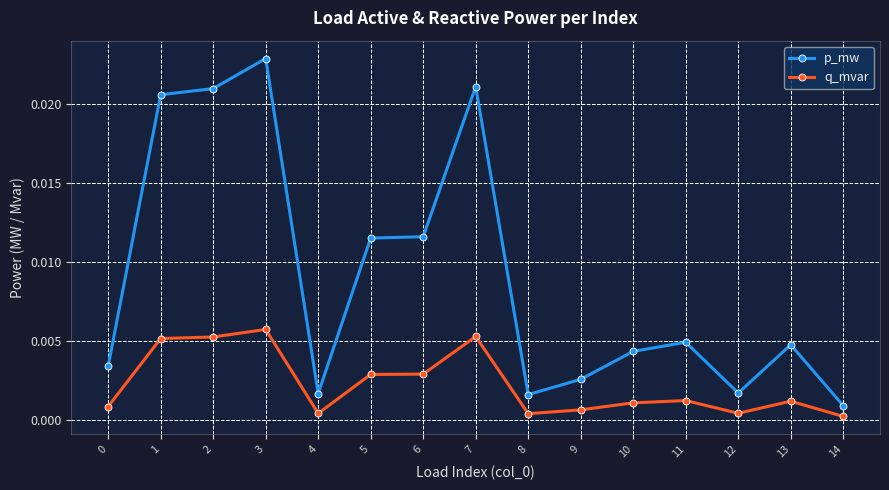

Which series has the largest range (max minus min)?

p_mw